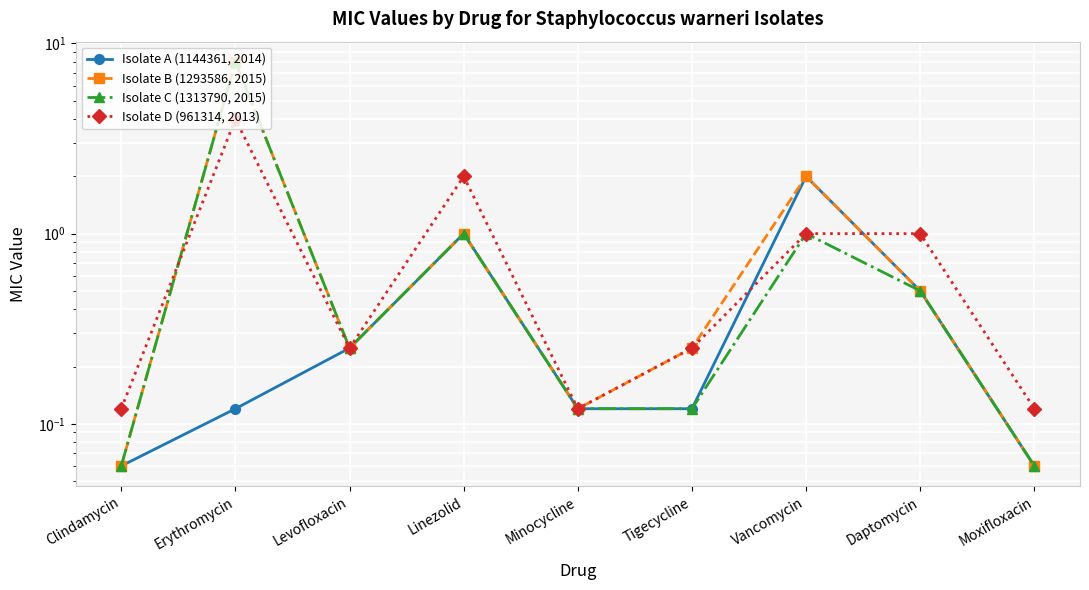

List the series in order of their peak value, highest first.

Isolate B (1293586, 2015), Isolate C (1313790, 2015), Isolate D (961314, 2013), Isolate A (1144361, 2014)